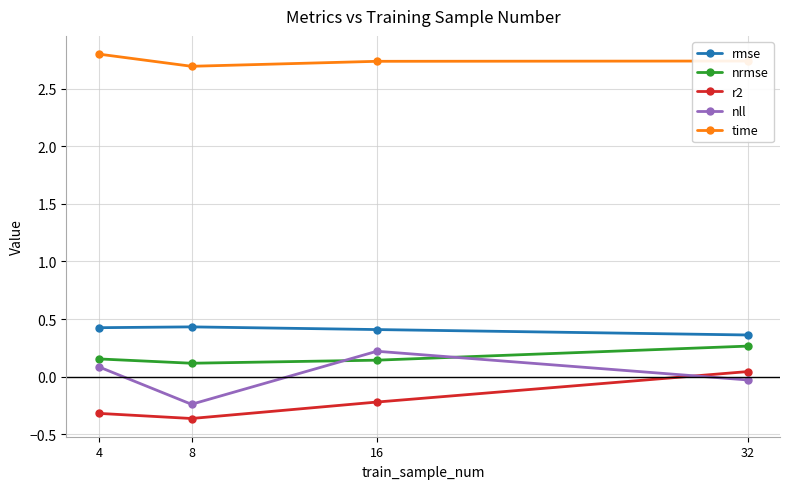

What is the maximum value for time?

2.8